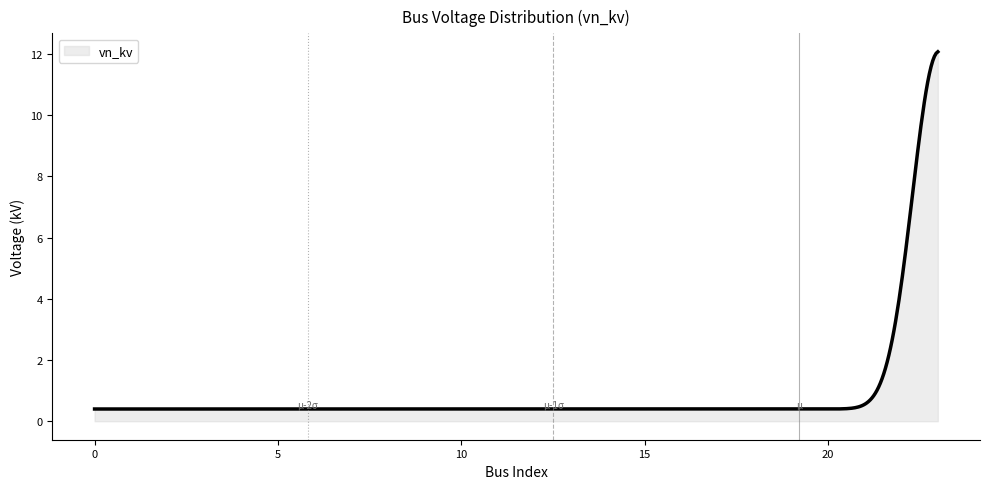

What is the value of the 12th point from the left?

0.4